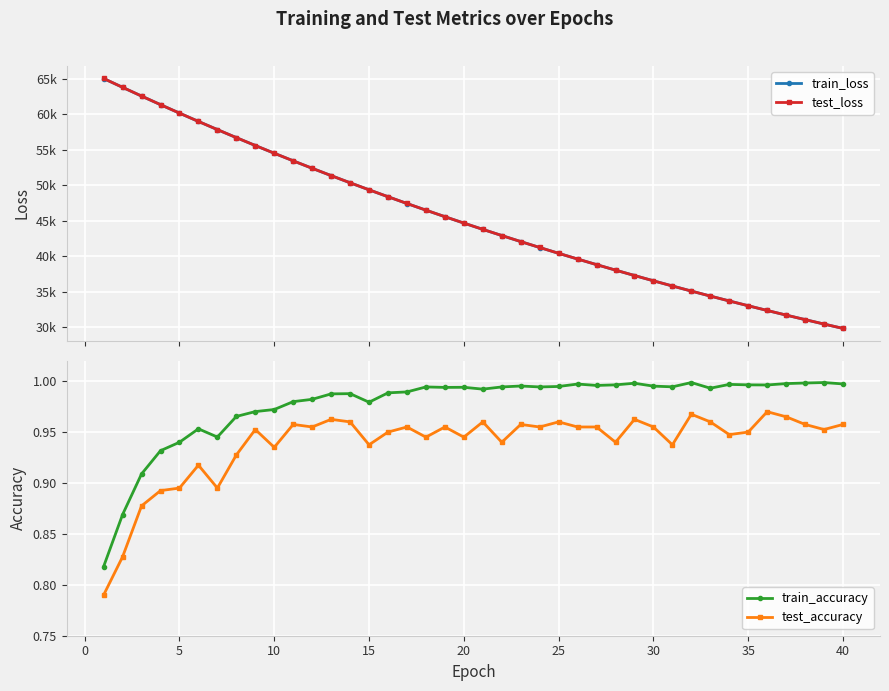

True or false: train_accuracy has more than 0 points higher than both neighbors.

True